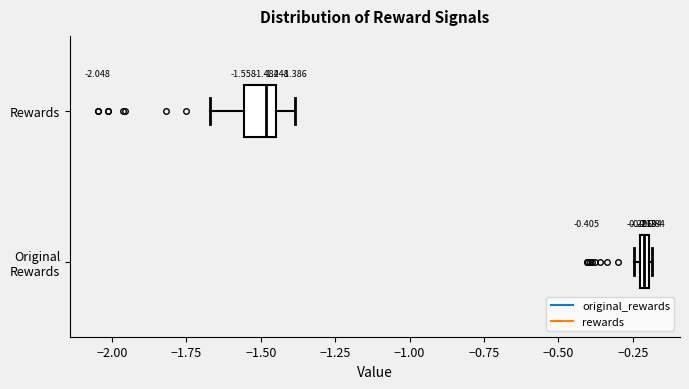

Which box's median line is the furthest to the right?

Original Rewards